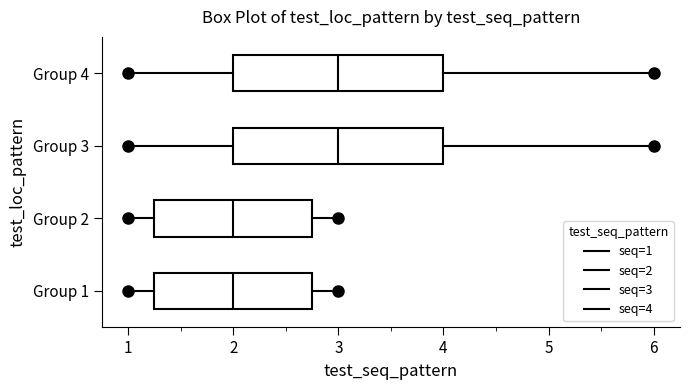

Where does the median line of the box for Group 3 sit on the x-axis? The values are not printed on the chart, so give them approximately, as read against the axis.

3.0